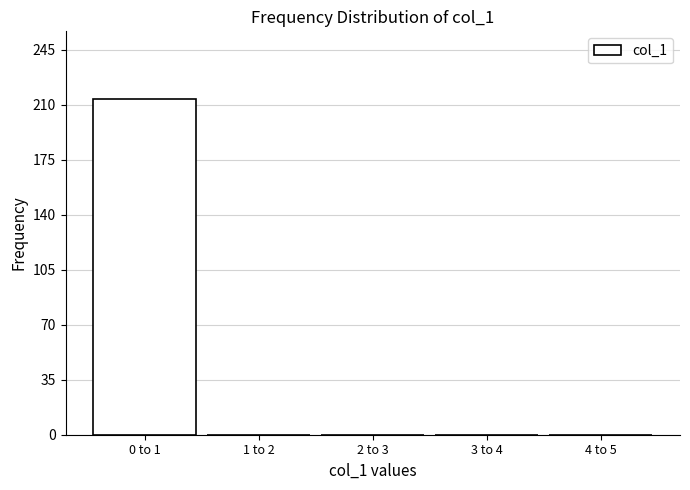

Reading right to left, transcribe all the data shown in this chart.

4 to 5=0	3 to 4=0	2 to 3=0	1 to 2=0	0 to 1=214